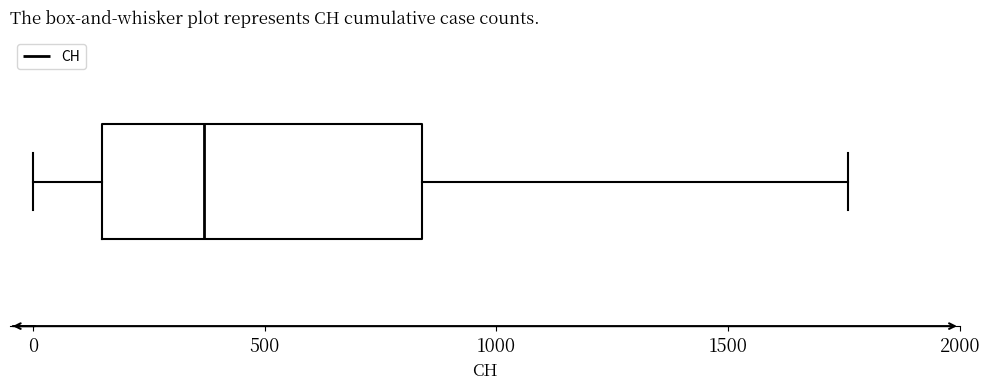

Where does the median line of the box sit on the x-axis? The values are not printed on the chart, so give them approximately, as read against the axis.

350